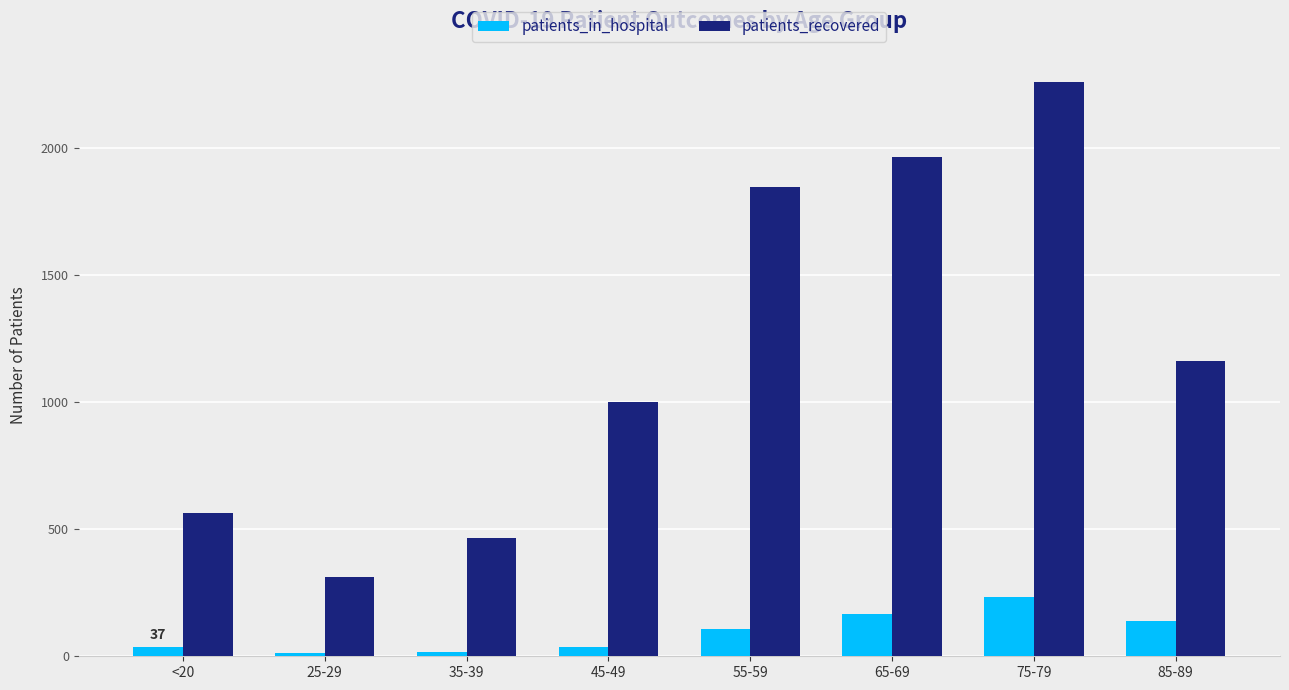

Where does the patients_recovered series first go above 1161?

55-59